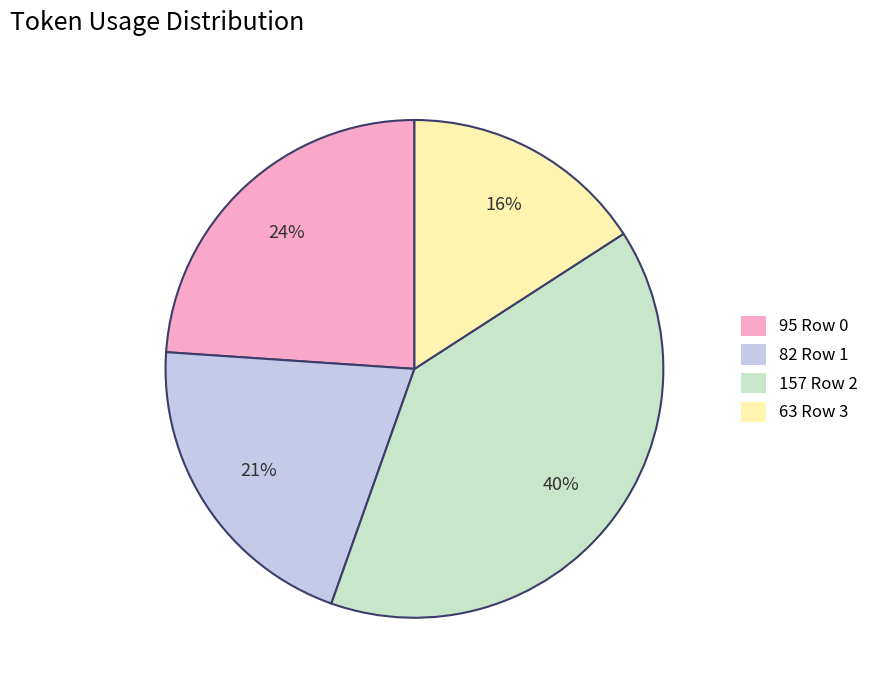

Which has a higher value, 82 Row 1 or 63 Row 3?

82 Row 1